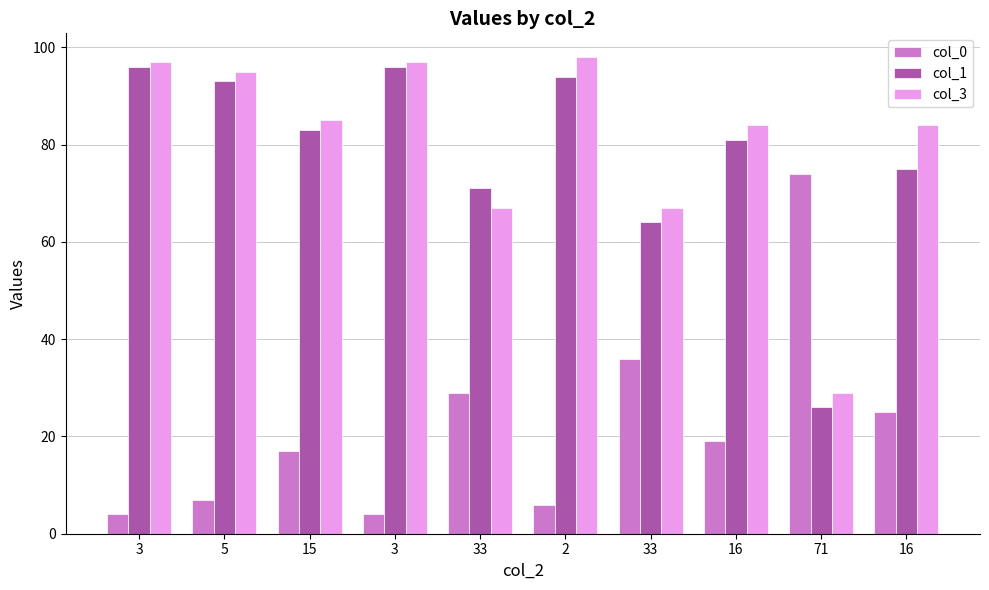

How many distinct data groups are displayed?

3